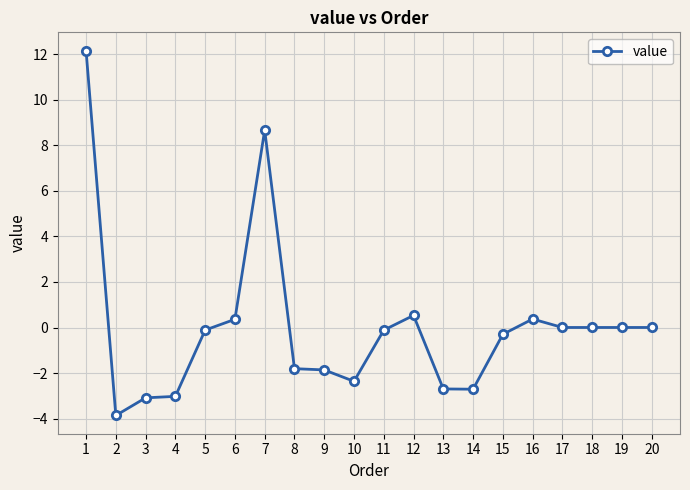

What is the smallest value displayed?

-3.9